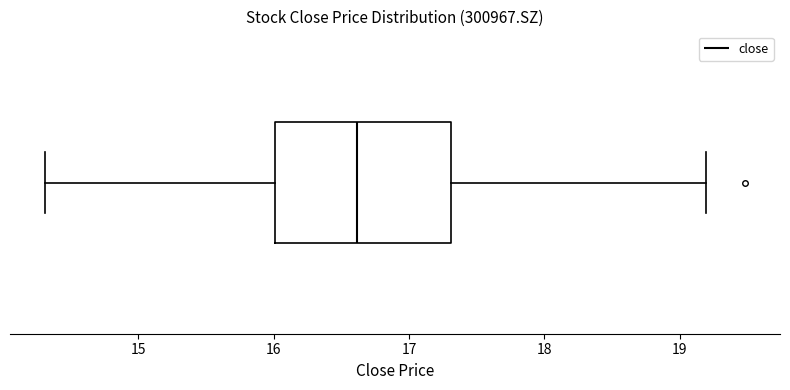

Read this box plot against the x-axis: the position of the median line, the range covered by the box, and the ends of both whiskers. The values are not printed on the chart, so give them approximately, as read against the axis.

median 16.6, box 16.0 to 17.3, whiskers 14.3 to 19.2